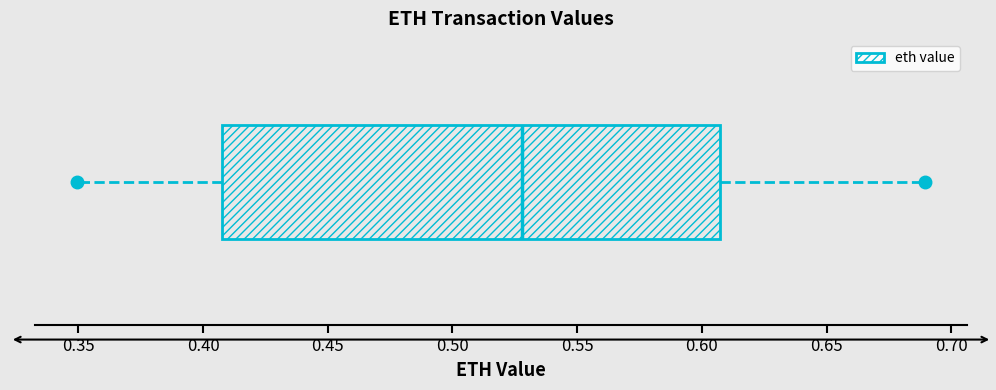

Transcribe this box plot: give where the median line is, the range the box spans, and where the two whiskers end, as read against the x-axis. The values are not printed on the chart, so give them approximately, as read against the axis.

median 0.530, box 0.410 to 0.605, whiskers 0.350 to 0.690